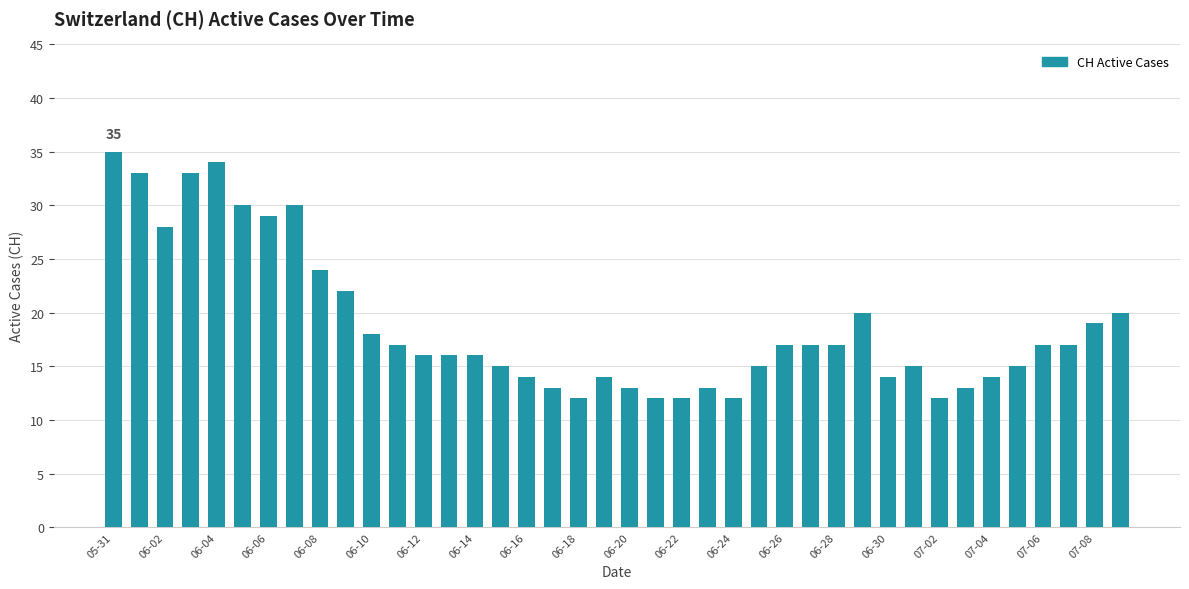

What is the maximum value shown in the chart?

35